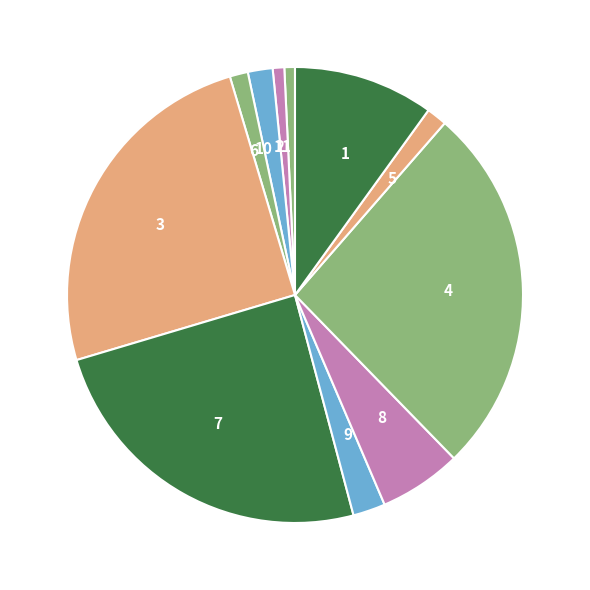

How many segments does this pie chart have?

11